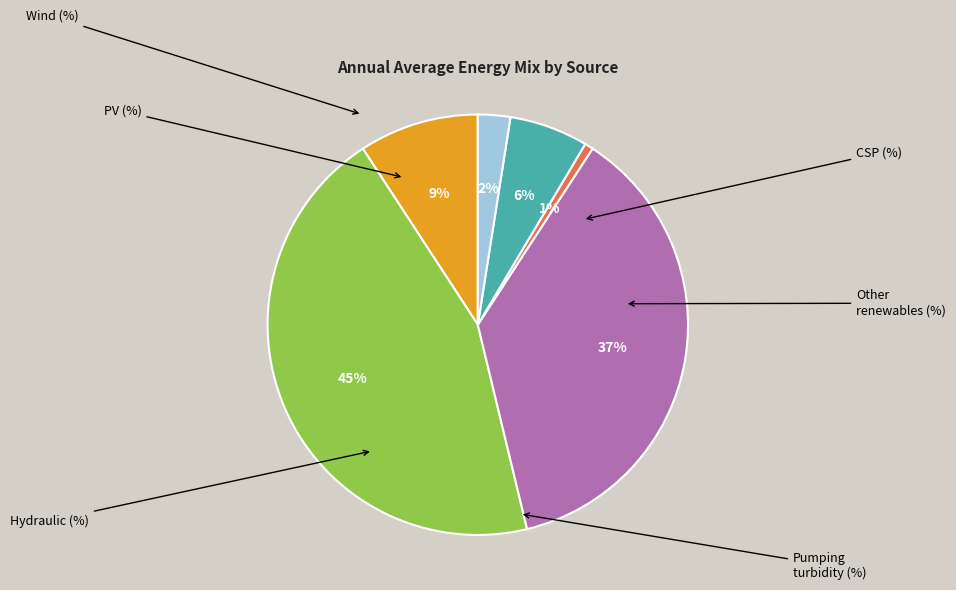

To the nearest percent, what portion does PV (%) represent?

9%